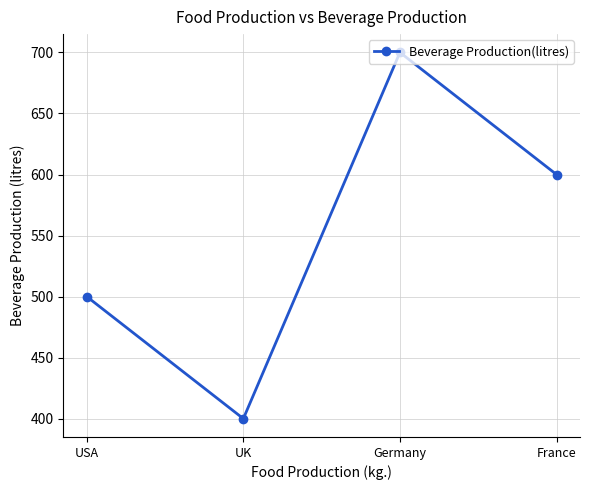

What is the minimum value shown in the chart?

400